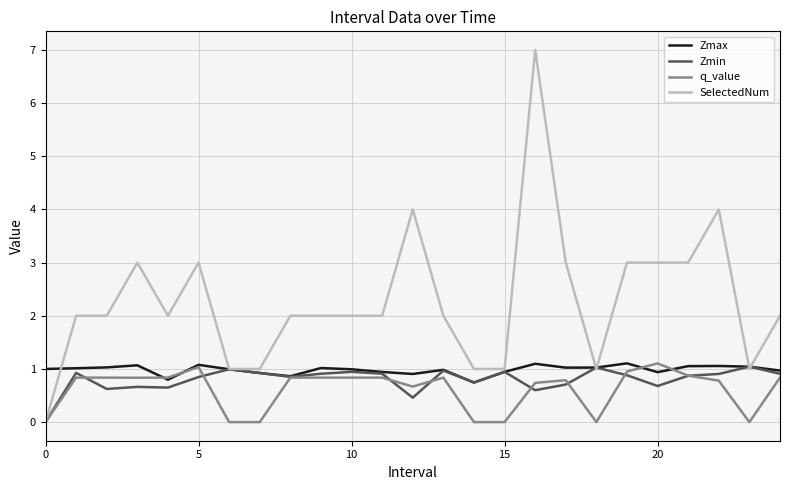

How many lines are shown in the chart?

4